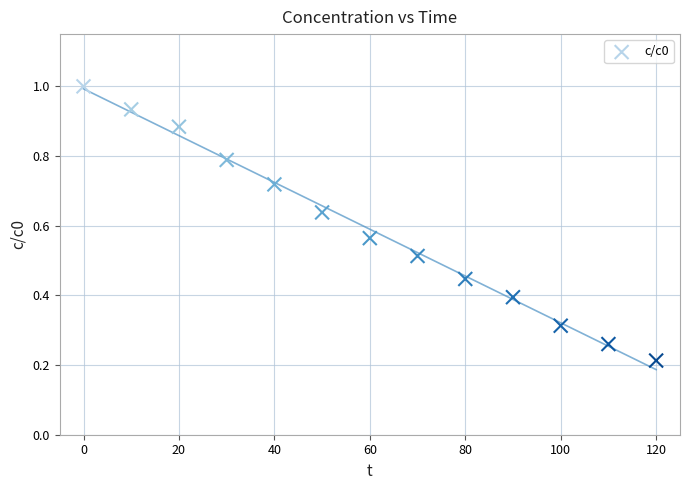

What is the range of Y values (max minus min)?

0.8